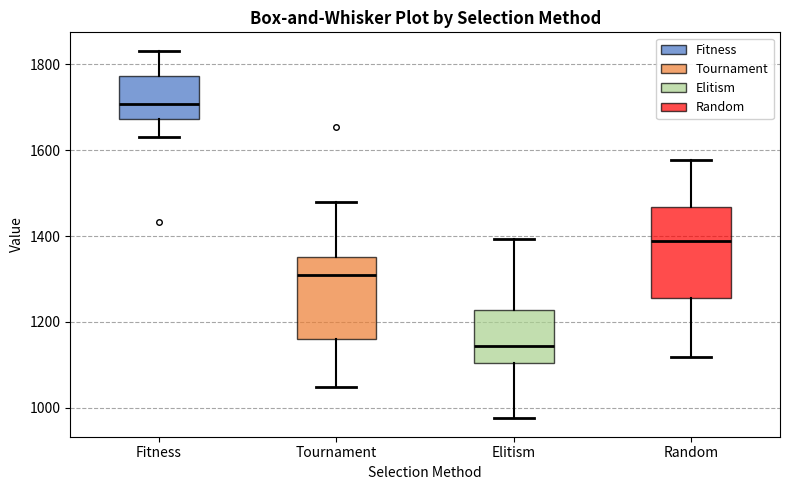

Which box's median line is the lowest?

Elitism